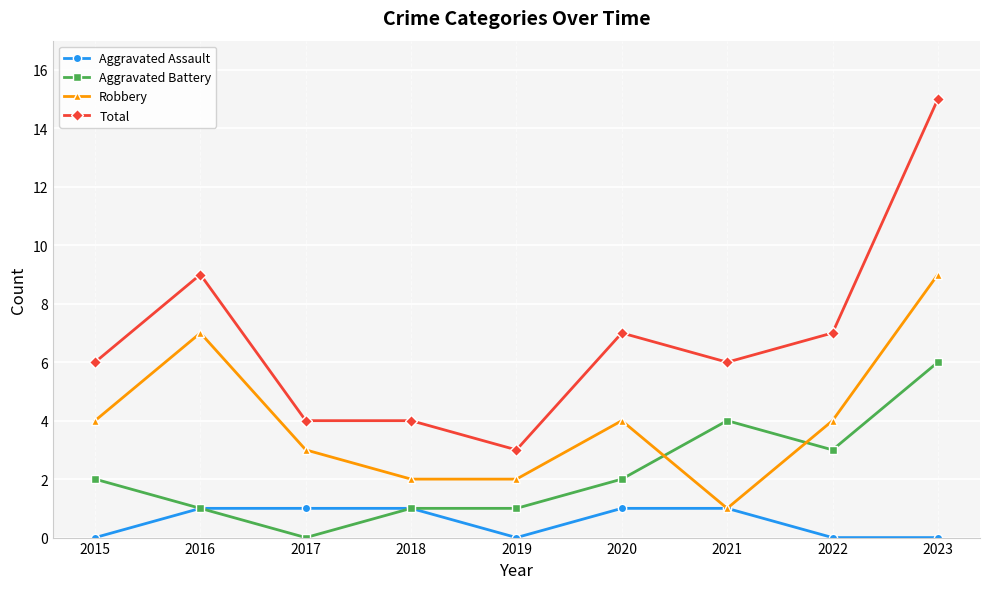

Rank the series by their average value, from highest to lowest.

Total, Robbery, Aggravated Battery, Aggravated Assault